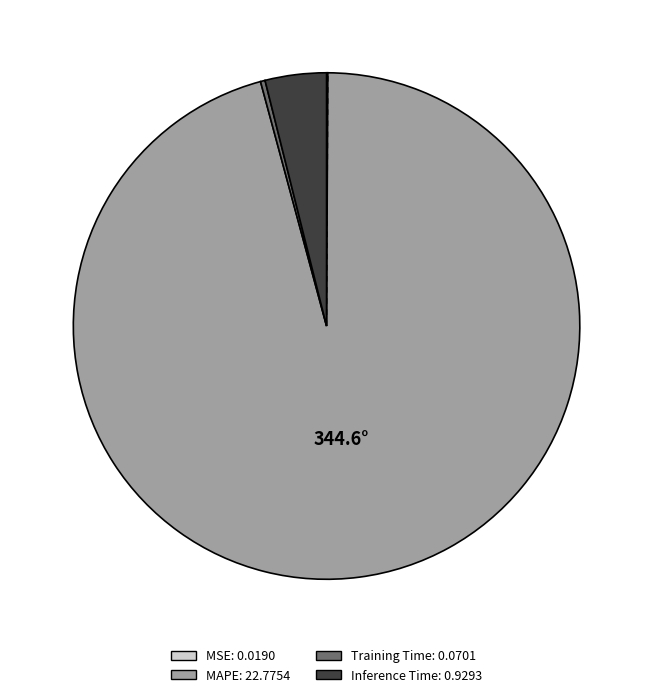

Between Training Time and MAPE, which is larger?

MAPE